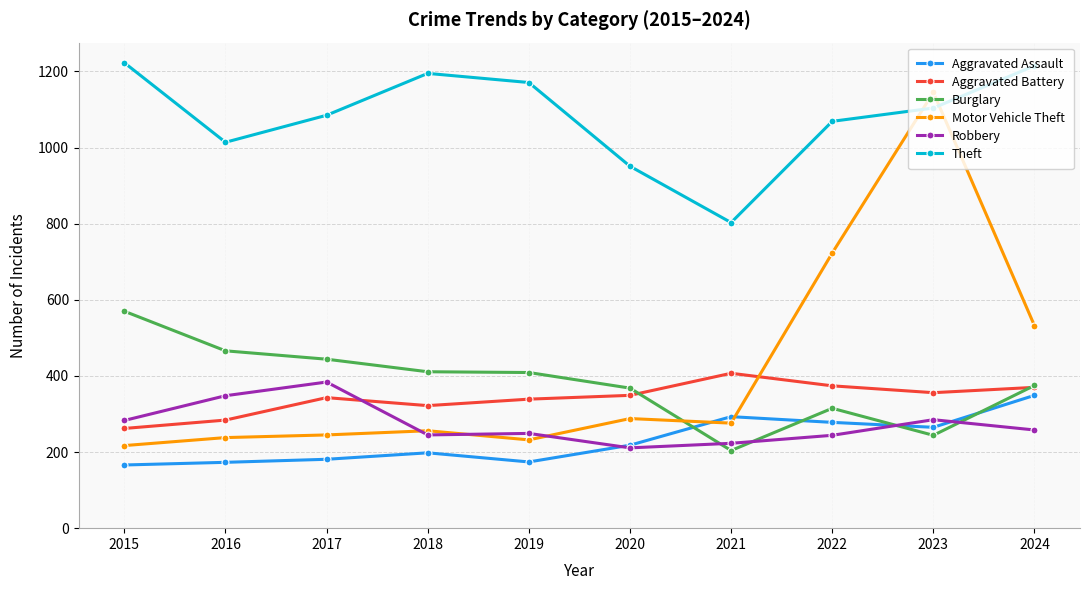

Between 2015 and 2022, which series saw the biggest shift?

Motor Vehicle Theft